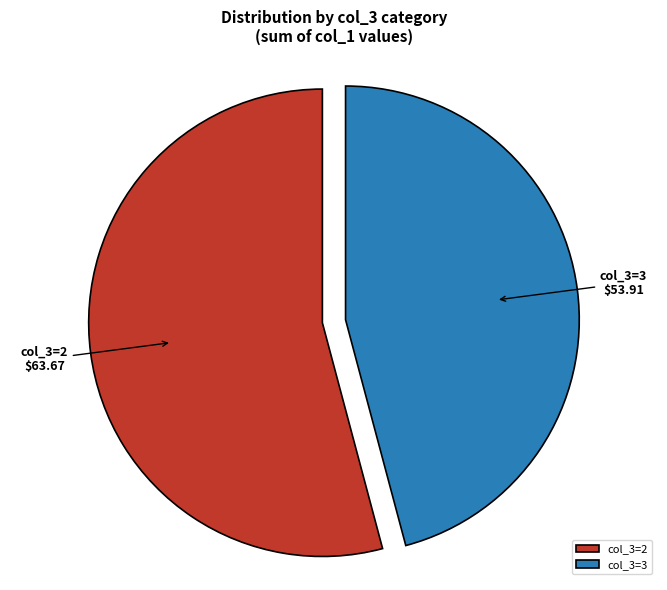

How many slices are in this pie chart?

2